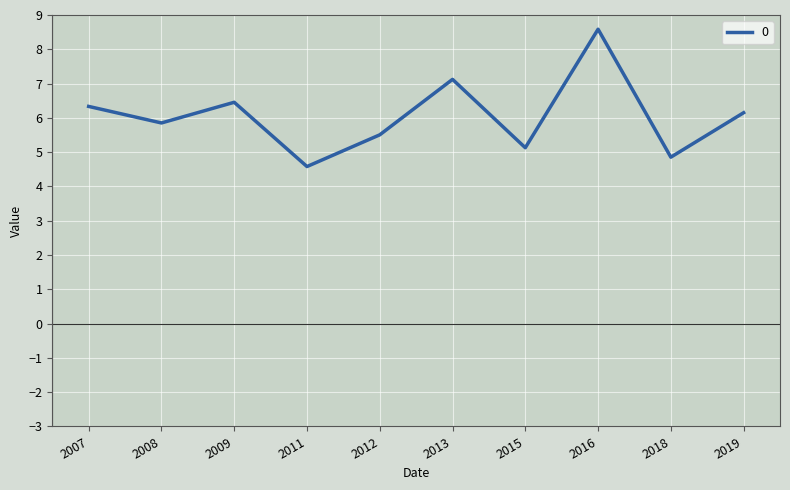

Count the number of data series in this chart.

1